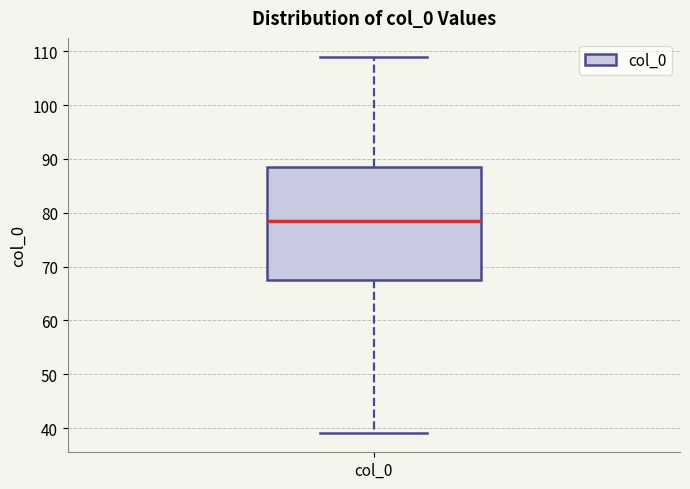

Transcribe this box plot: give where the median line is, the range the box spans, and where the two whiskers end, as read against the y-axis. The values are not printed on the chart, so give them approximately, as read against the axis.

median 79, box 68 to 89, whiskers 39 to 109